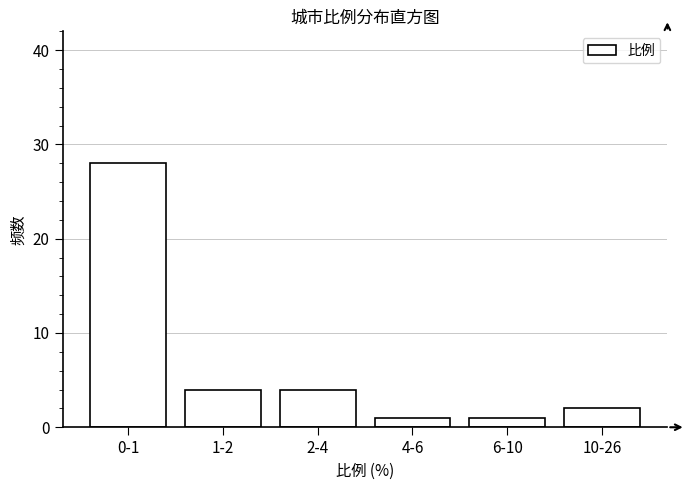

Reading left to right, extract all data points from this chart.

28	4	4	1	1	2